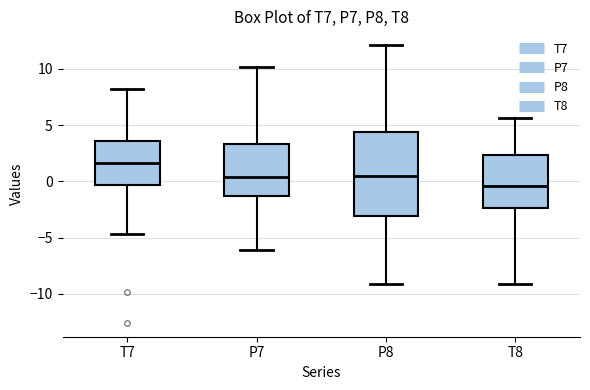

Reading left to right, read every box against the y-axis: the position of its median line, the range the box covers, and the ends of its whiskers. The values are not printed on the chart, so give them approximately, as read against the axis.

T7: median 1.5, box -0.5 to 3.5, whiskers -4.5 to 8.0
P7: median 0.5, box -1.5 to 3.5, whiskers -6.0 to 10.0
P8: median 0.5, box -3.0 to 4.5, whiskers -9.0 to 12.0
T8: median -0.5, box -2.5 to 2.5, whiskers -9.0 to 5.5